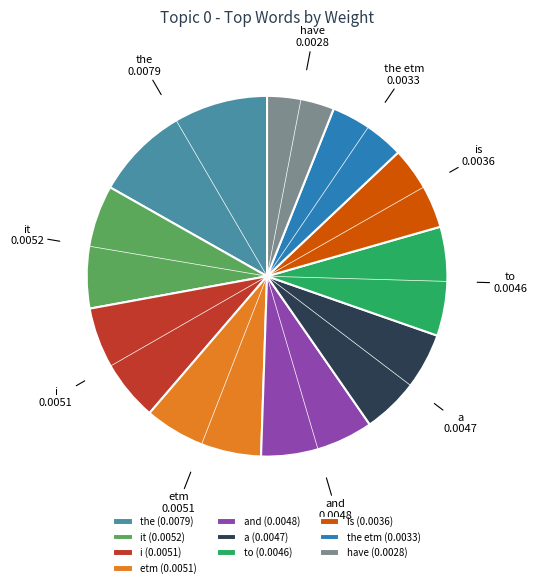

Is the sum of the etm and i greater than half?

No